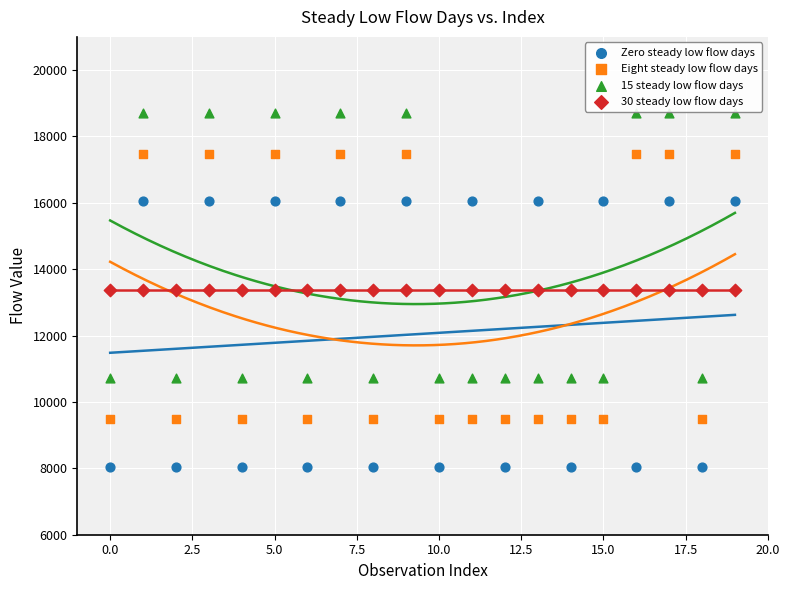

Which series contains the highest Y value?

15 steady low flow days